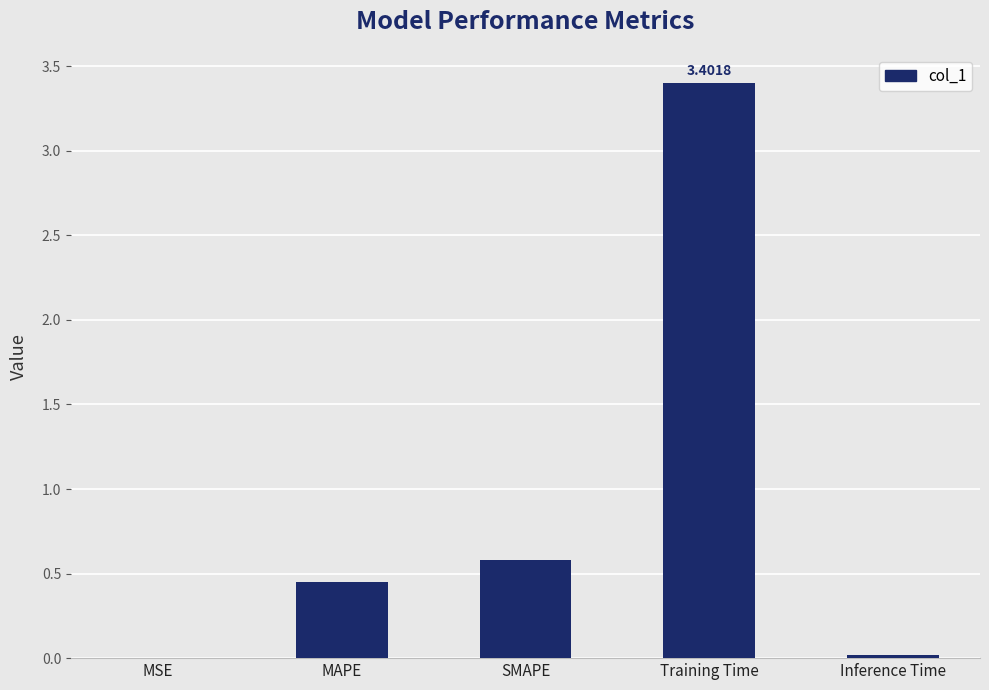

The value at Training Time is 3.4. True or false?

True